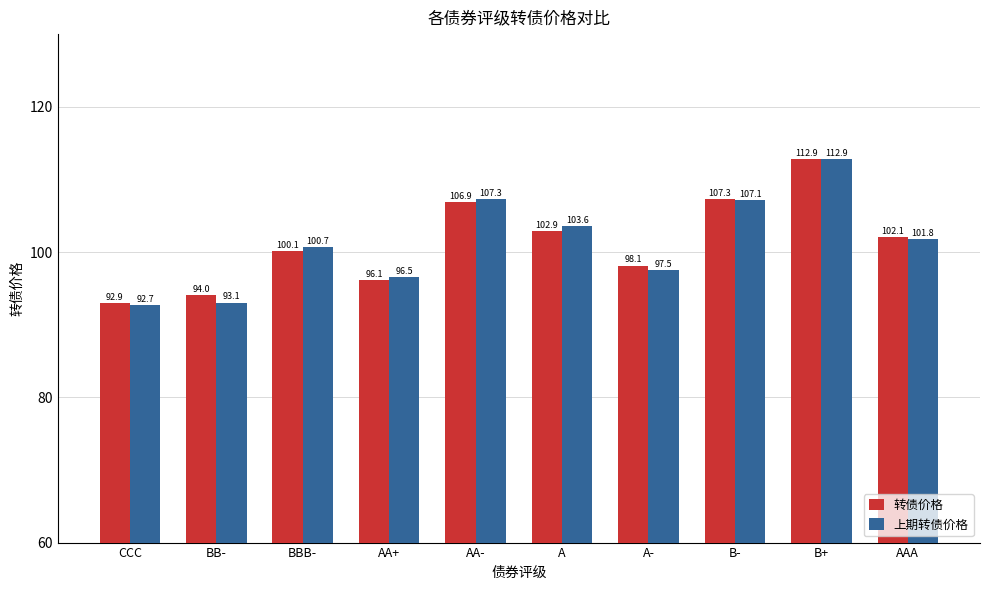

At how many categories does at least one series exceed 103?

4